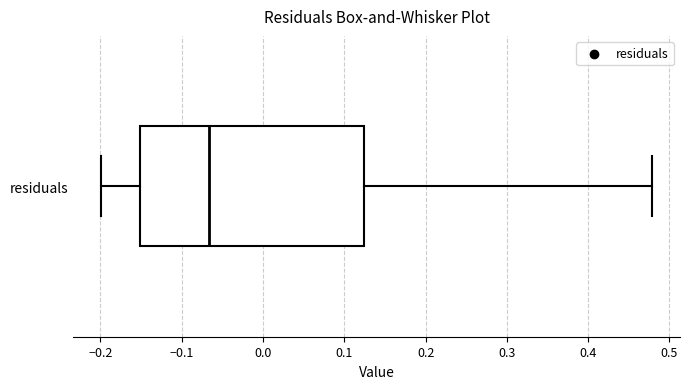

Transcribe this box plot: give where the median line is, the range the box spans, and where the two whiskers end, as read against the x-axis. The values are not printed on the chart, so give them approximately, as read against the axis.

median -0.07, box -0.15 to 0.12, whiskers -0.20 to 0.48